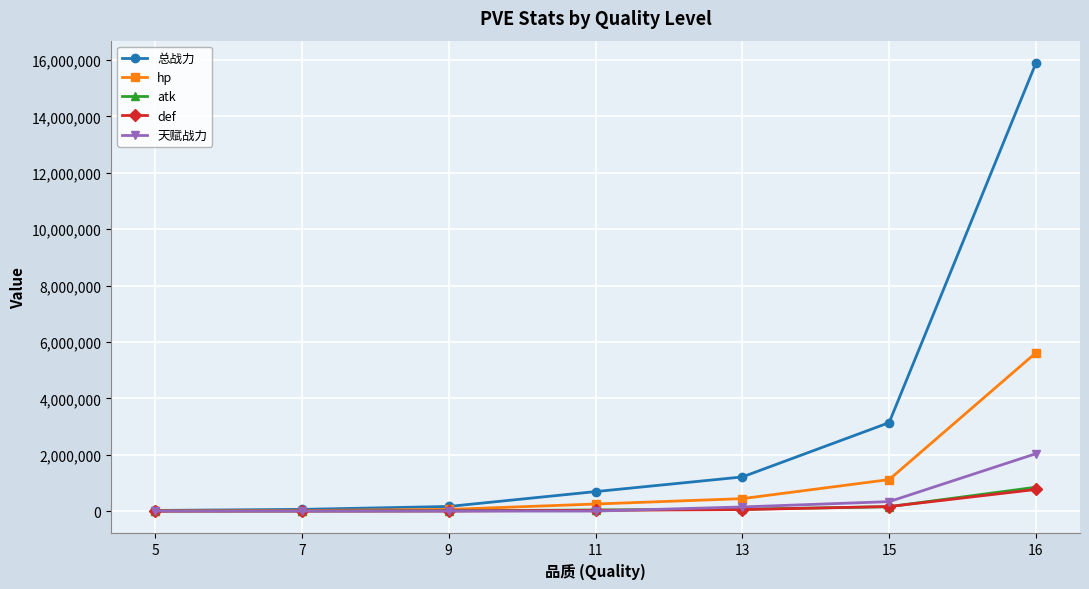

Is the value of atk at 16 greater than the value of def at 15?

Yes